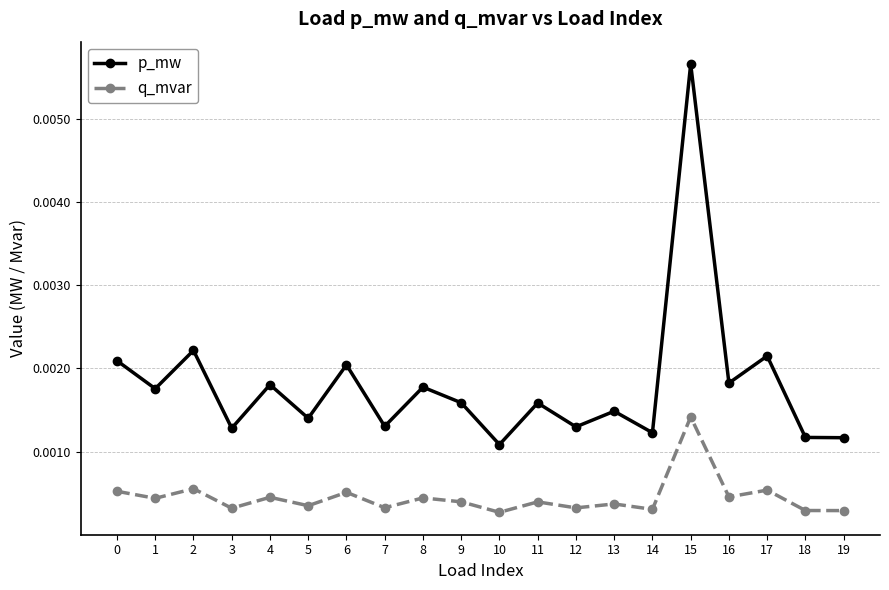

Which category has the highest value in the q_mvar series?

15